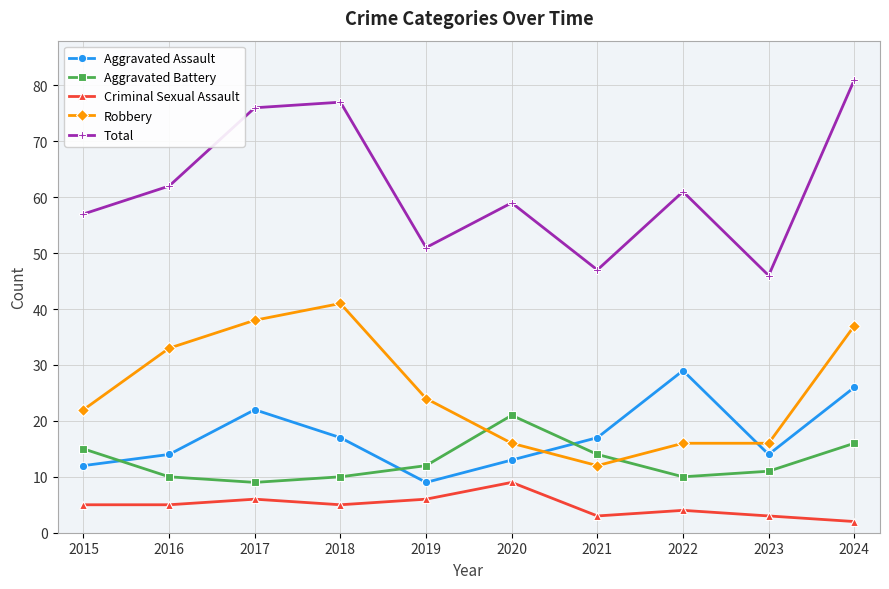

What is the sum of the Aggravated Assault values at 2022 and 2015?

41